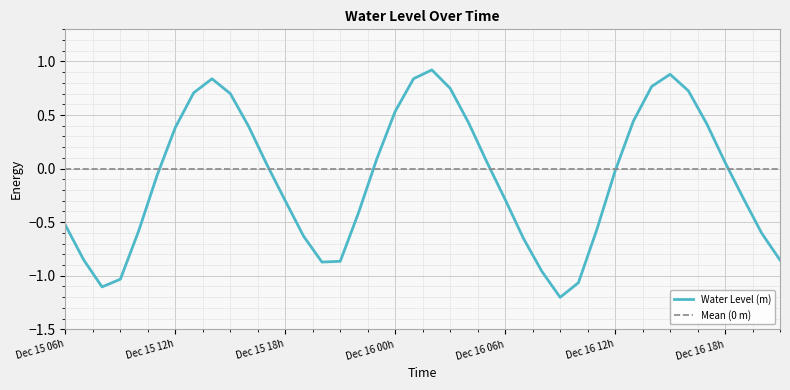

Reading left to right, what are all the values shown in this chart?

-0.5	-0.9	-1.1	-1.0	-0.6	-0.1	0.4	0.7	0.8	0.7	0.4	0.0	-0.3	-0.6	-0.9	-0.9	-0.4	0.1	0.5	0.8	0.9	0.7	0.4	0.1	-0.3	-0.7	-1.0	-1.2	-1.1	-0.6	-0.0	0.4	0.8	0.9	0.7	0.4	0.1	-0.3	-0.6	-0.9